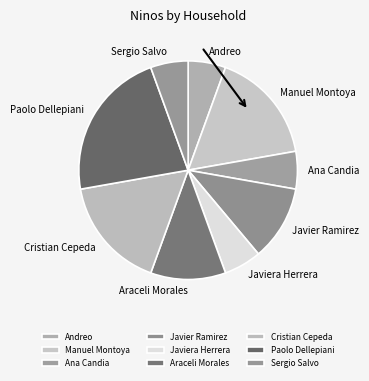

What is the ratio of the value at Andreo to the value at Araceli Morales?

0.5